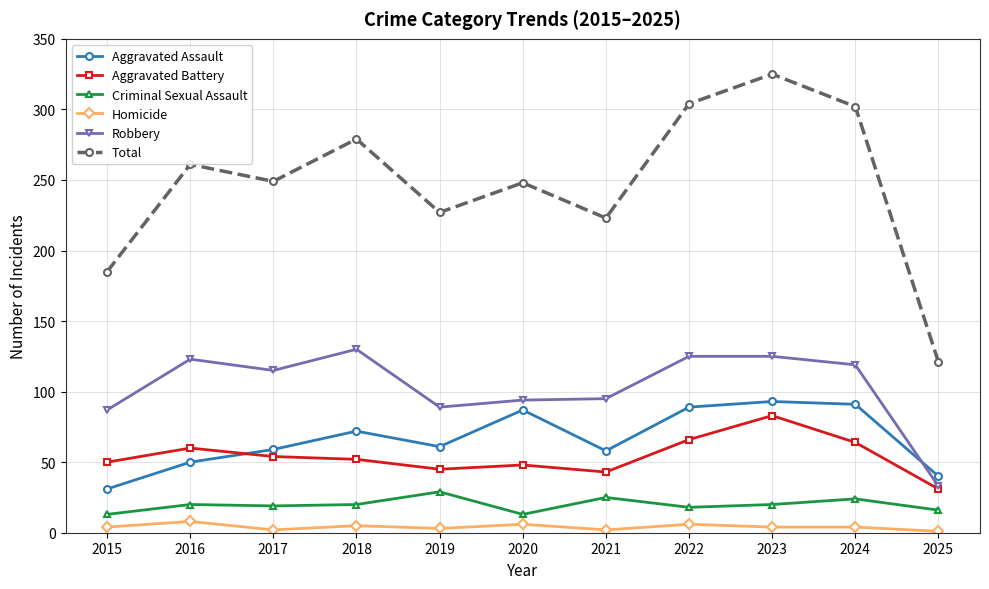

At which label does Total reach its minimum?

2025